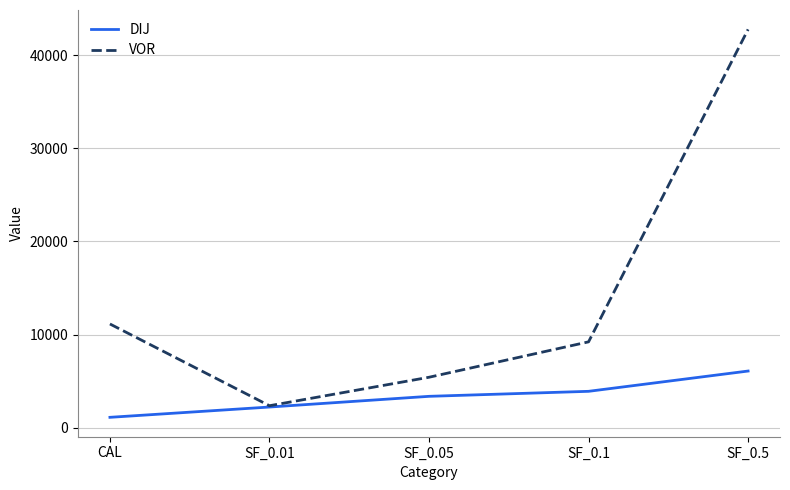

What is the sum of all VOR values?

70879.5